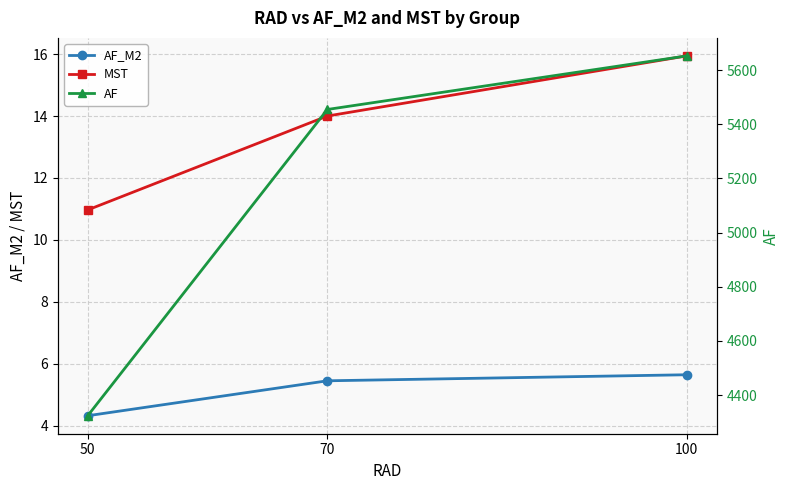

How many values in the AF series exceed 5454?

2